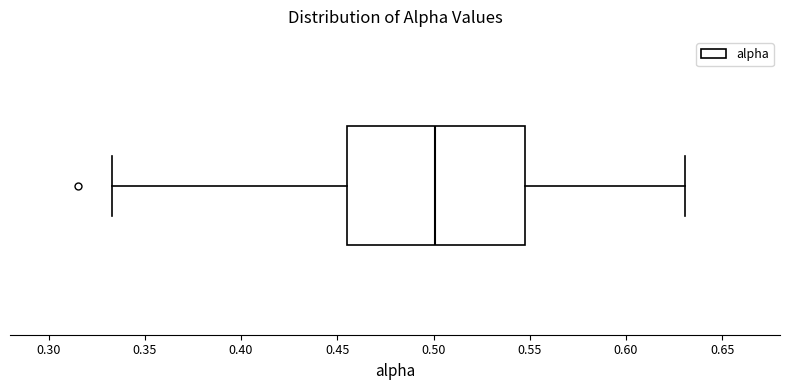

Transcribe this box plot: give where the median line is, the range the box spans, and where the two whiskers end, as read against the x-axis. The values are not printed on the chart, so give them approximately, as read against the axis.

median 0.500, box 0.455 to 0.545, whiskers 0.335 to 0.630